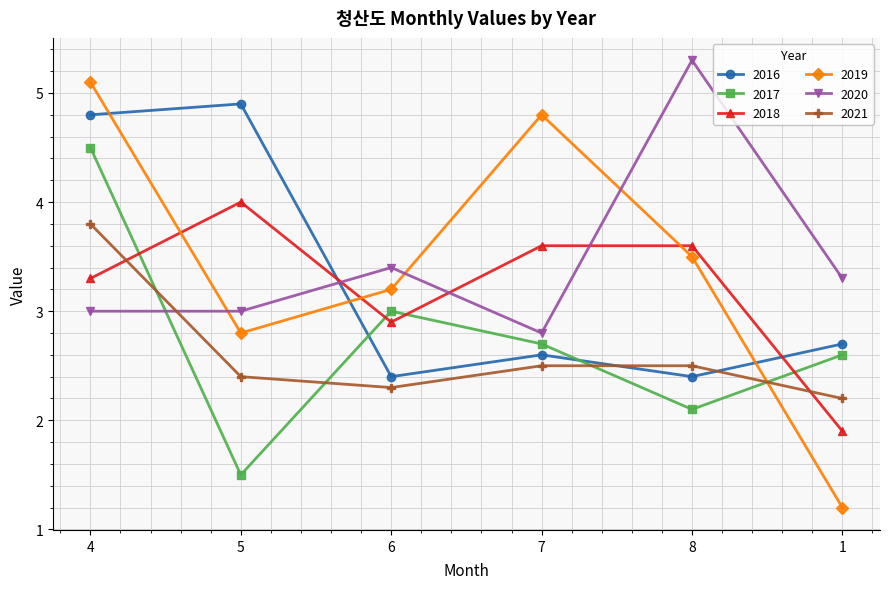

What is the difference between the highest and lowest values at 8?

3.2